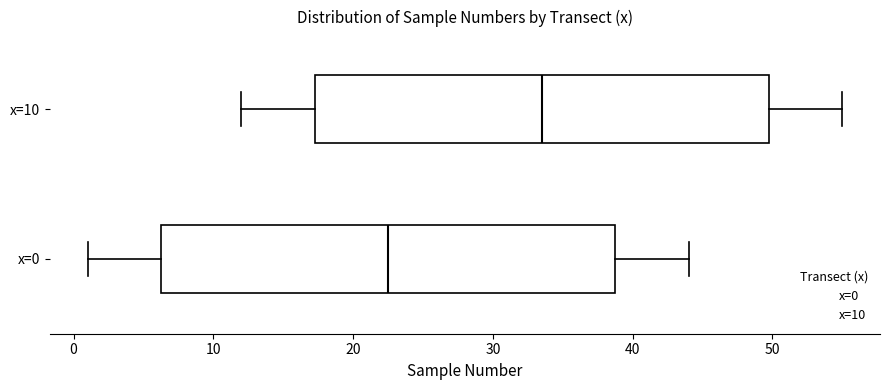

Reading bottom to top, transcribe this box plot: for each box, give where its median line is, the range the box spans, and where its two whiskers end, as read against the x-axis. The values are not printed on the chart, so give them approximately, as read against the axis.

x=0: median 23, box 6 to 39, whiskers 1 to 44
x=10: median 34, box 17 to 50, whiskers 12 to 55